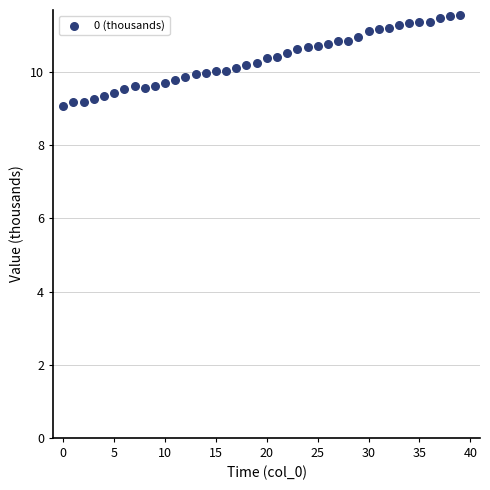

What is the range of Y values (max minus min)?

2.5